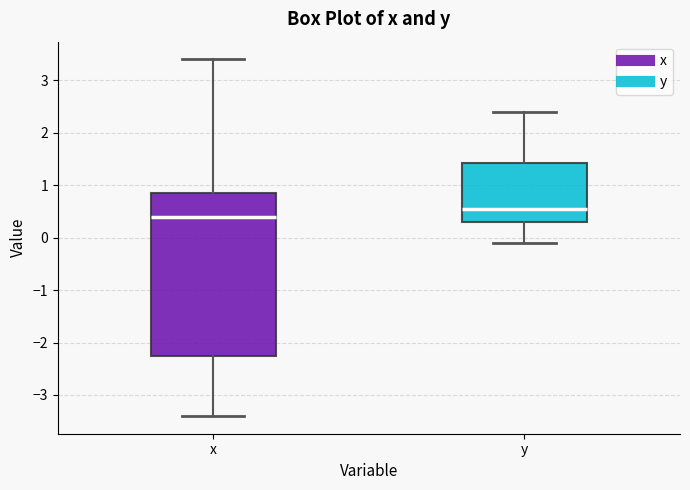

Reading left to right, read every box against the y-axis: the position of its median line, the range the box covers, and the ends of its whiskers. The values are not printed on the chart, so give them approximately, as read against the axis.

x: median 0.4, box -2.2 to 0.9, whiskers -3.4 to 3.4
y: median 0.6, box 0.3 to 1.4, whiskers -0.1 to 2.4